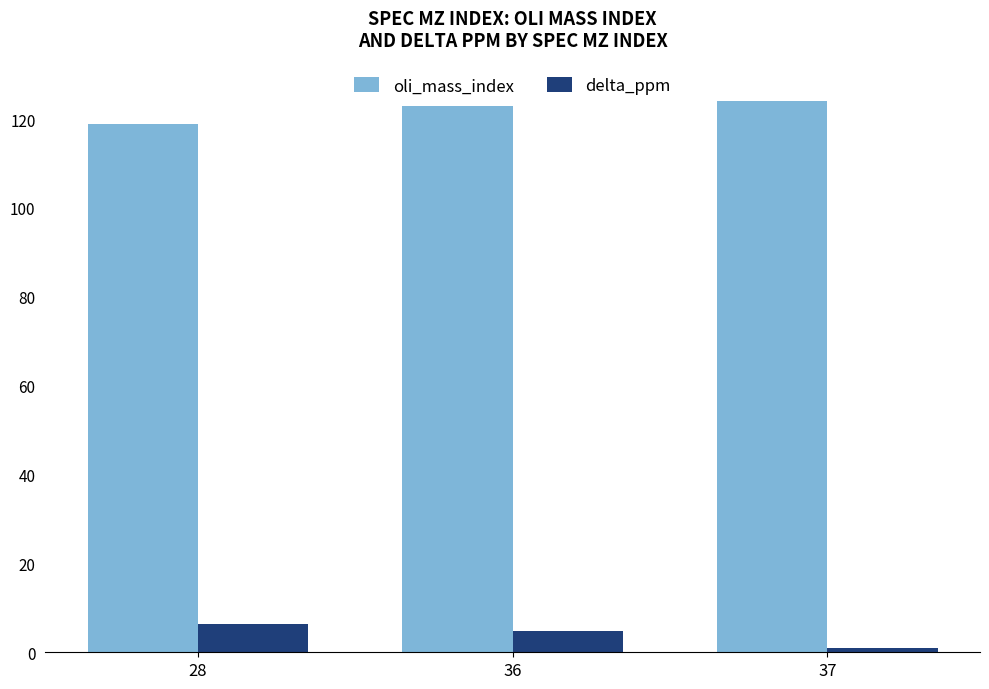

What is the difference between the highest and lowest values at 28?

112.6